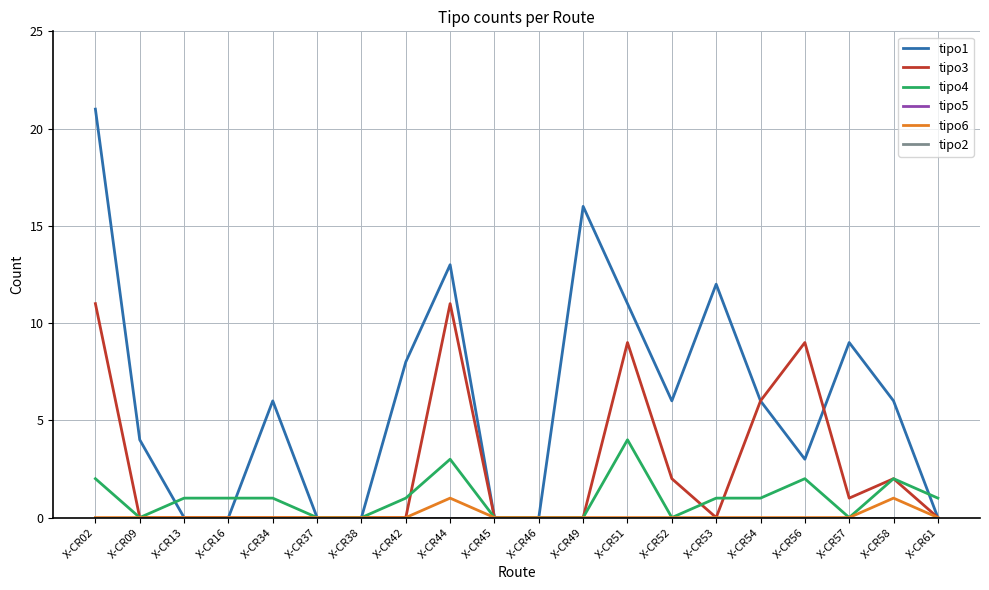

At X-CR44, list the series in order from smallest to largest.

tipo5, tipo2, tipo6, tipo4, tipo3, tipo1